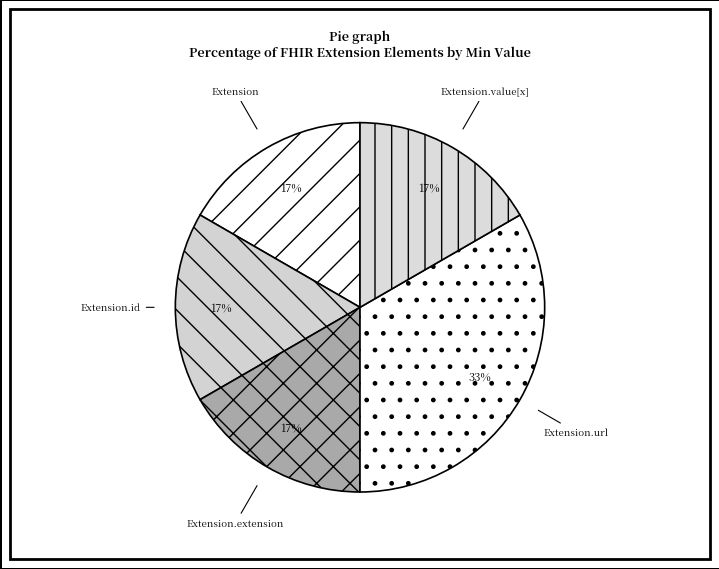

True or false: Extension.extension accounts for 17% of the total.

True